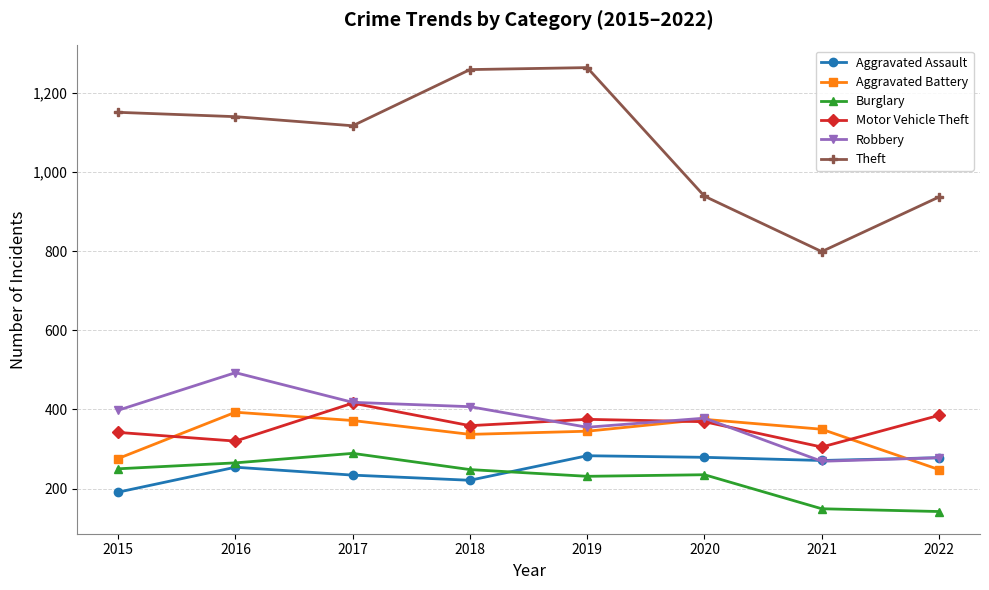

True or false: Aggravated Assault has more than 1 interior local peaks.

True